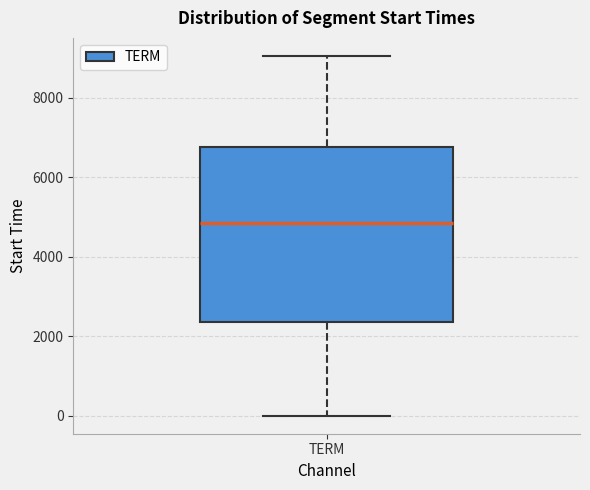

Where does the upper whisker of the box for TERM end on the y-axis? The values are not printed on the chart, so give them approximately, as read against the axis.

9000